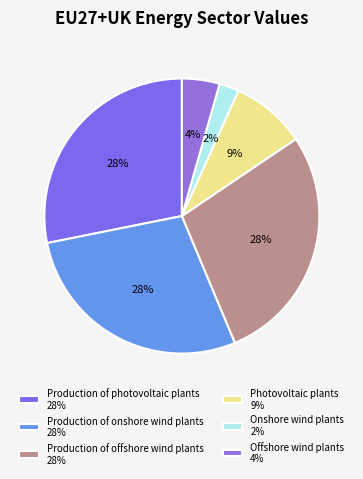

Rank the categories by value from lowest to highest.

Onshore wind plants, Offshore wind plants, Photovoltaic plants, Production of photovoltaic plants, Production of onshore wind plants, Production of offshore wind plants